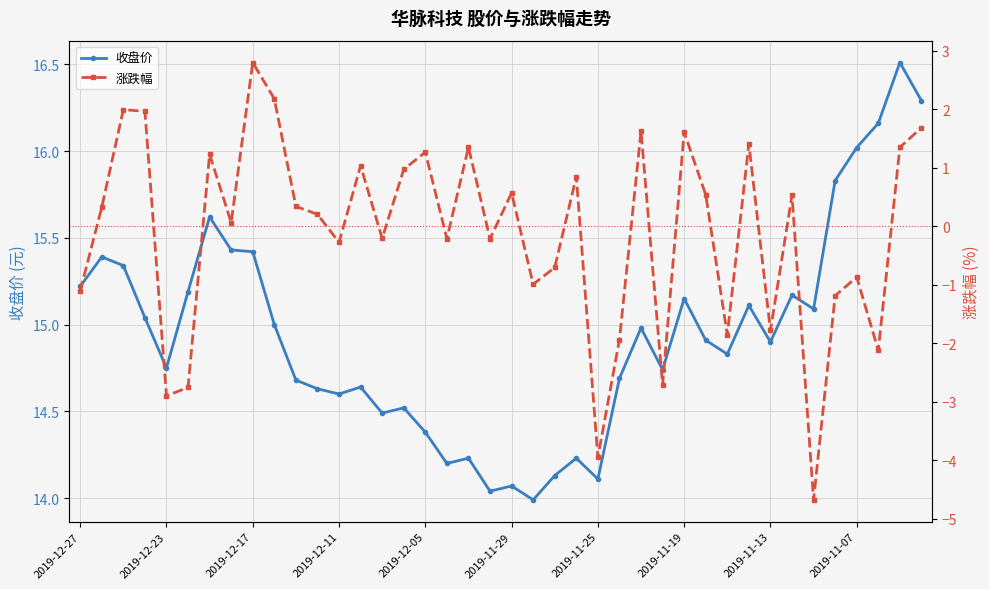

True or false: 涨跌幅 and 收盘价 intersect in this chart.

False